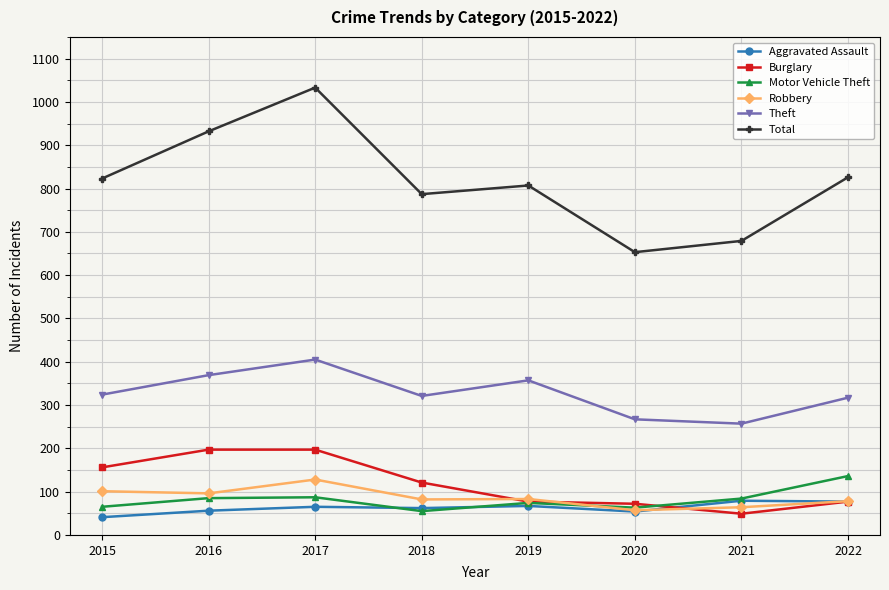

Which series changed the most between 2016 and 2021?

Total